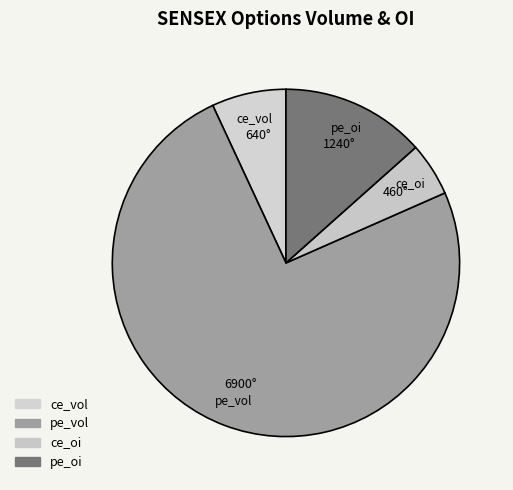

The pe_oi slice represents 13% of the pie. True or false?

True